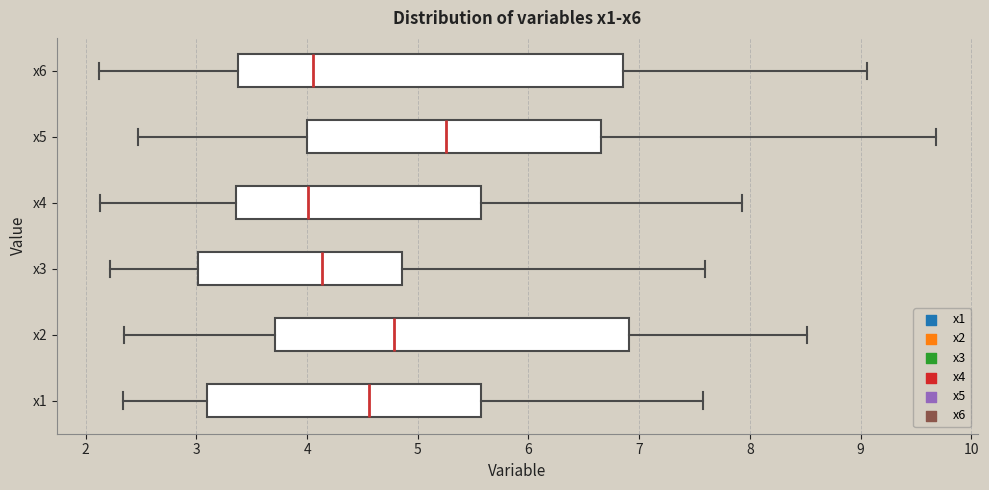

Reading bottom to top, transcribe this box plot: for each box, give where its median line is, the range the box spans, and where its two whiskers end, as read against the x-axis. The values are not printed on the chart, so give them approximately, as read against the axis.

x1: median 4.6, box 3.1 to 5.6, whiskers 2.3 to 7.6
x2: median 4.8, box 3.7 to 6.9, whiskers 2.3 to 8.5
x3: median 4.1, box 3.0 to 4.9, whiskers 2.2 to 7.6
x4: median 4.0, box 3.4 to 5.6, whiskers 2.1 to 7.9
x5: median 5.3, box 4.0 to 6.7, whiskers 2.5 to 9.7
x6: median 4.1, box 3.4 to 6.9, whiskers 2.1 to 9.1